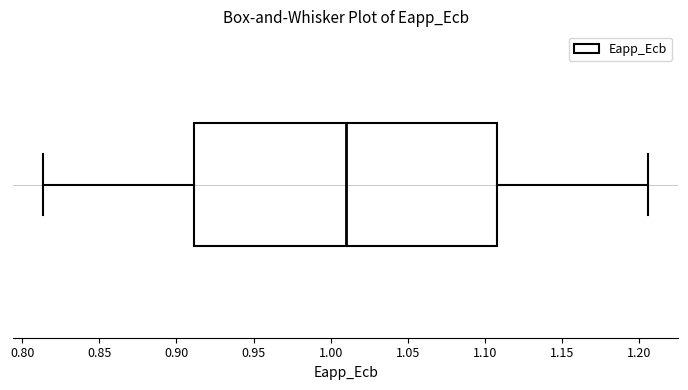

Where is the right edge of the box on the x-axis? The values are not printed on the chart, so give them approximately, as read against the axis.

1.110